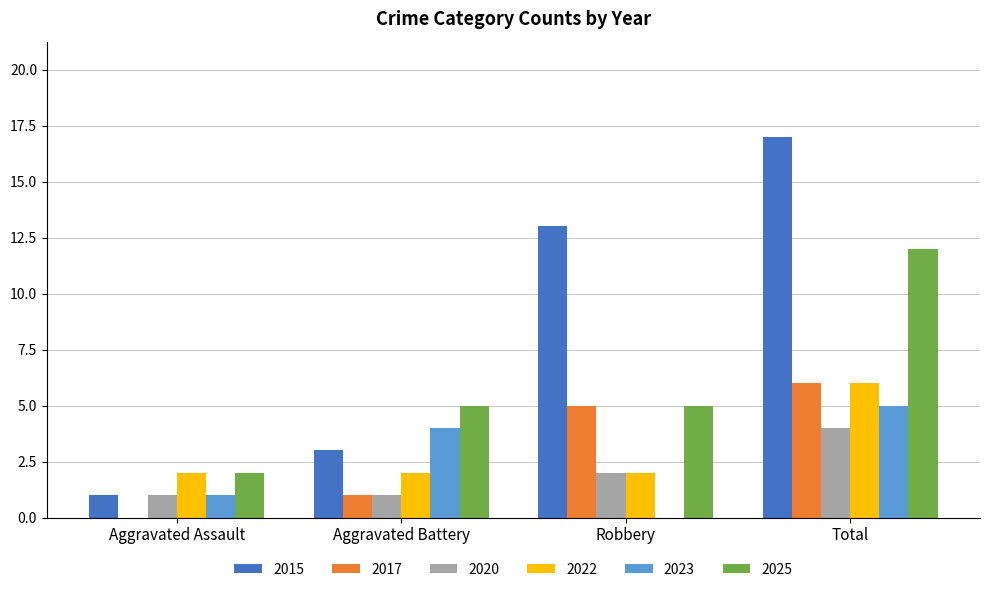

Reading right to left, list all the values displayed in this chart.

2015: 17	13	3	1
2017: 6	5	1	0
2020: 4	2	1	1
2022: 6	2	2	2
2023: 5	0	4	1
2025: 12	5	5	2